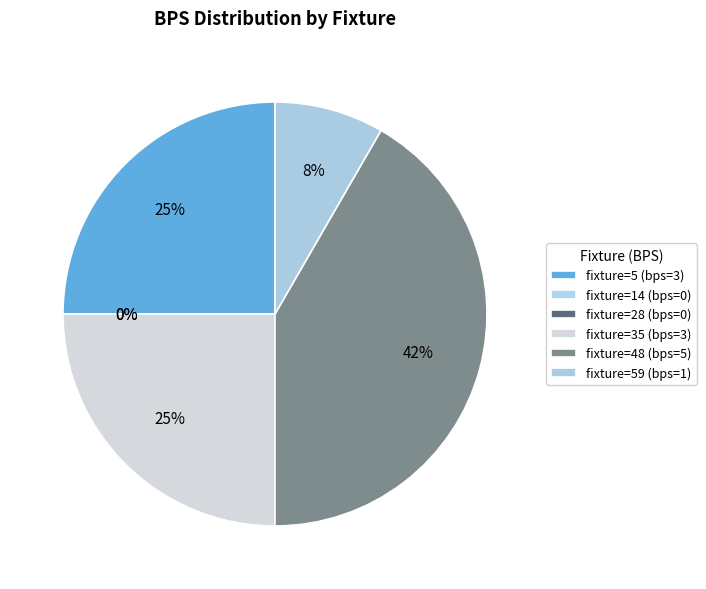

Do 3 and 5 together represent more than half of the pie?

Yes